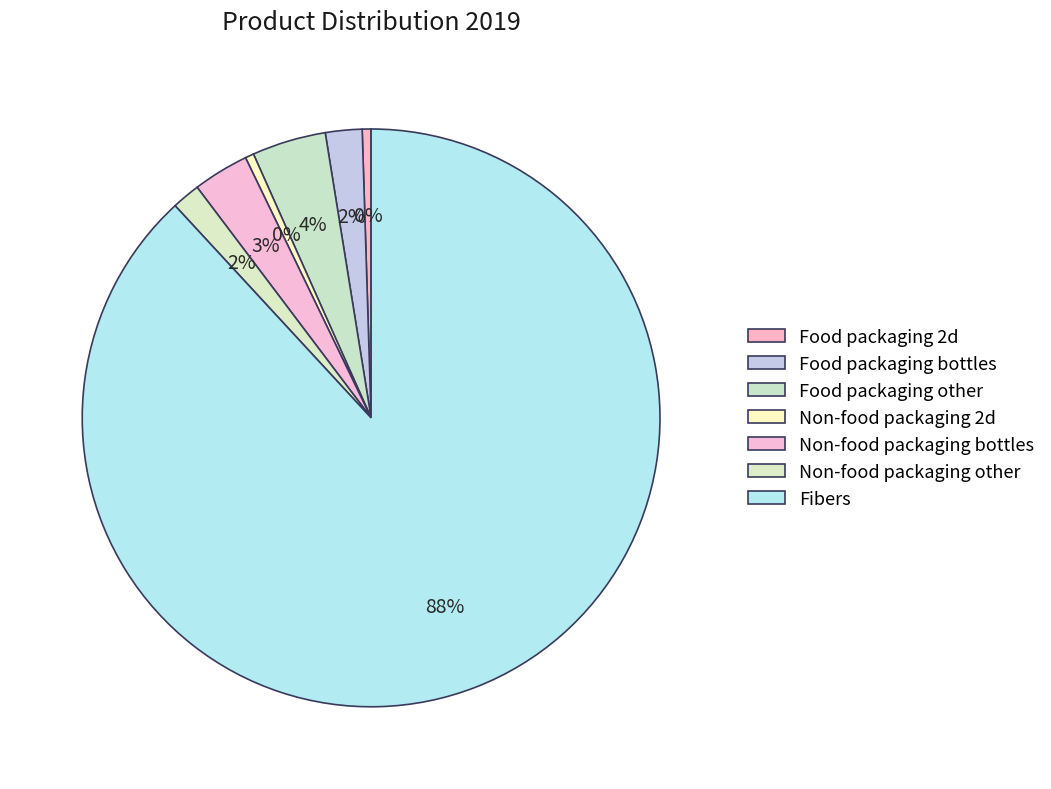

How many segments does this pie chart have?

7